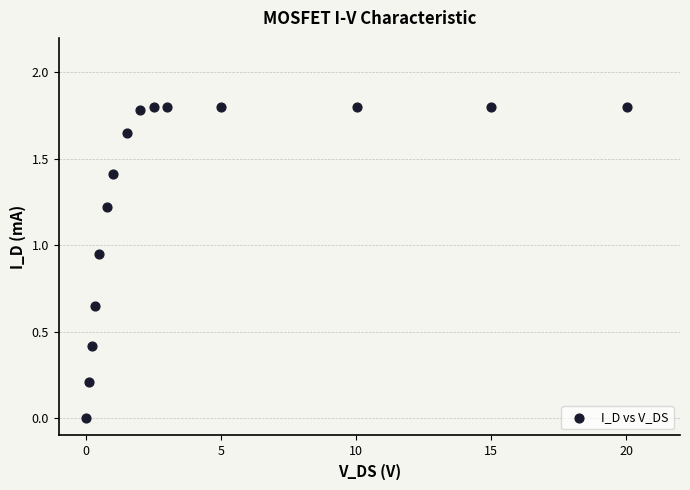

What is the range of Y values (max minus min)?

1.8